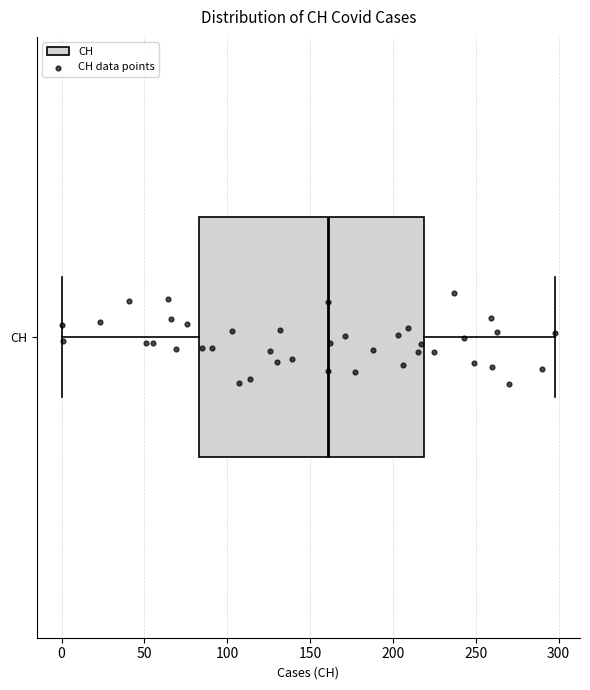

Where does the median line of the box for CH sit on the x-axis? The values are not printed on the chart, so give them approximately, as read against the axis.

160